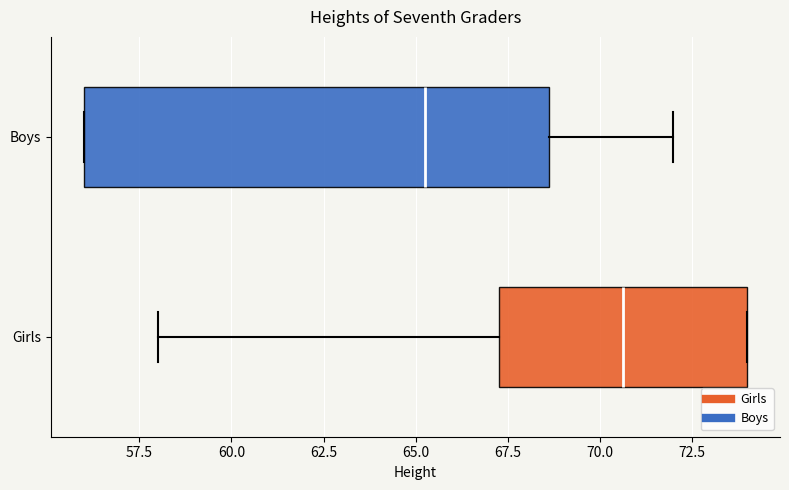

Where is the right edge of the box for Boys on the x-axis? The values are not printed on the chart, so give them approximately, as read against the axis.

68.5